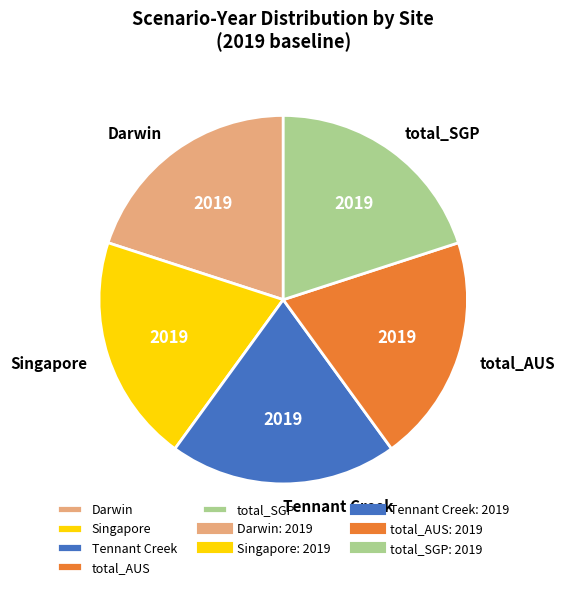

What is the ratio of the value at Darwin to the value at Tennant Creek?

1.0